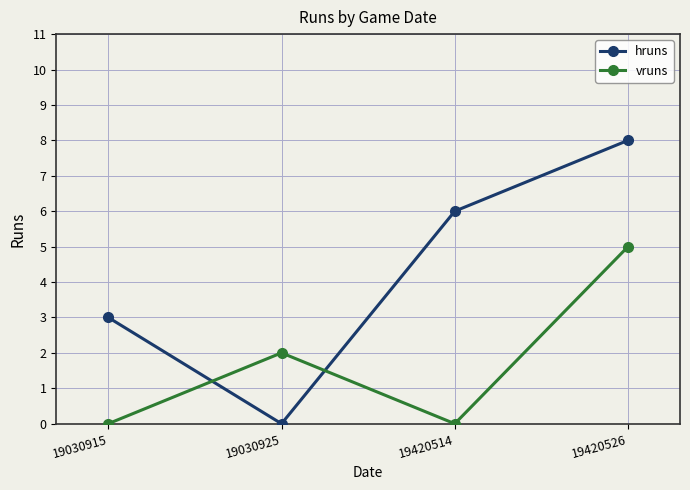

What is the approximate value of hruns at 19030915?

3